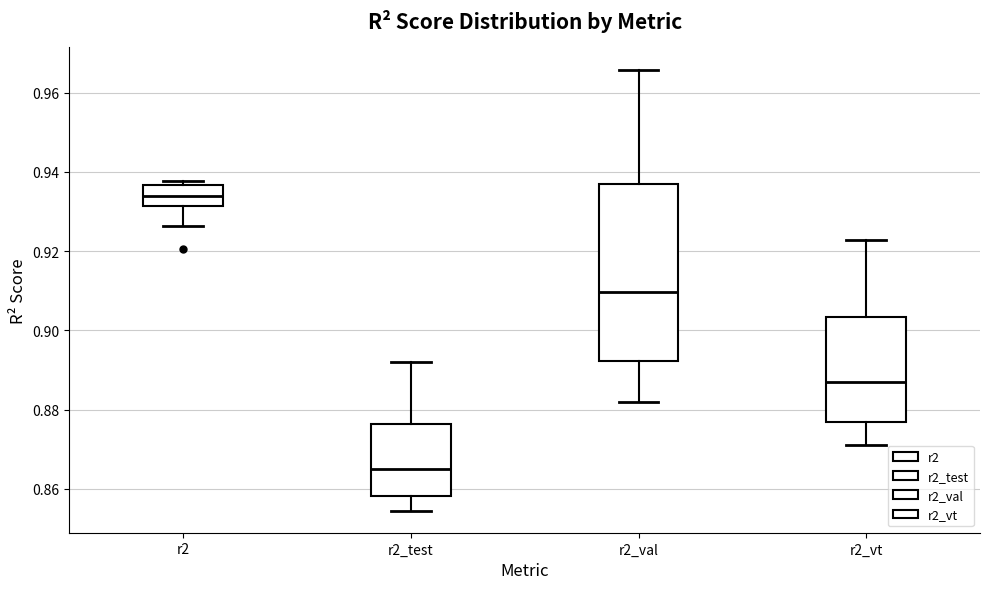

Where is the upper edge of the box for r2_vt on the y-axis? The values are not printed on the chart, so give them approximately, as read against the axis.

0.904